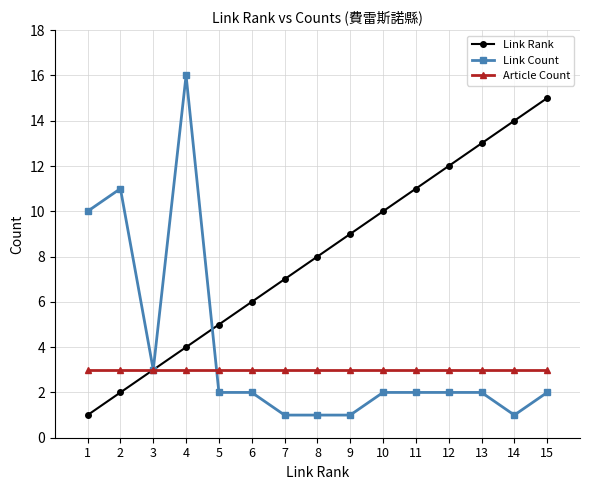

List the series in order of their peak value, lowest first.

Article Count, Link Rank, Link Count